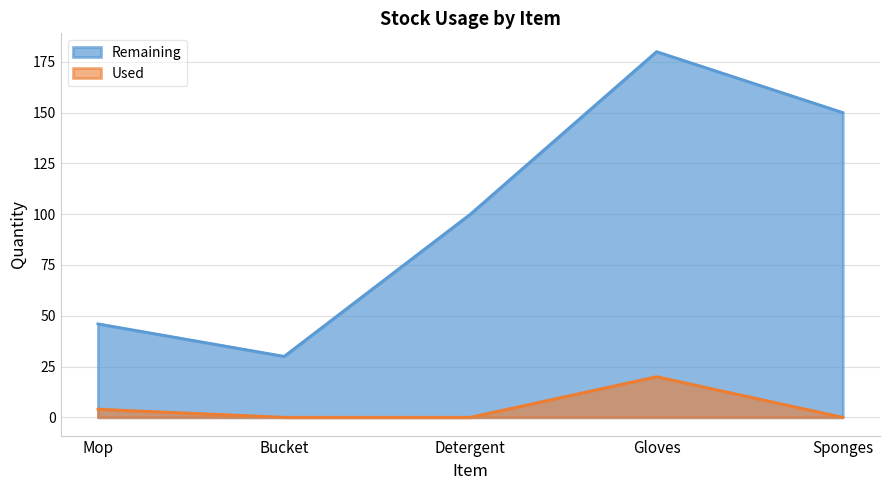

True or false: Remaining and Used intersect in this chart.

False